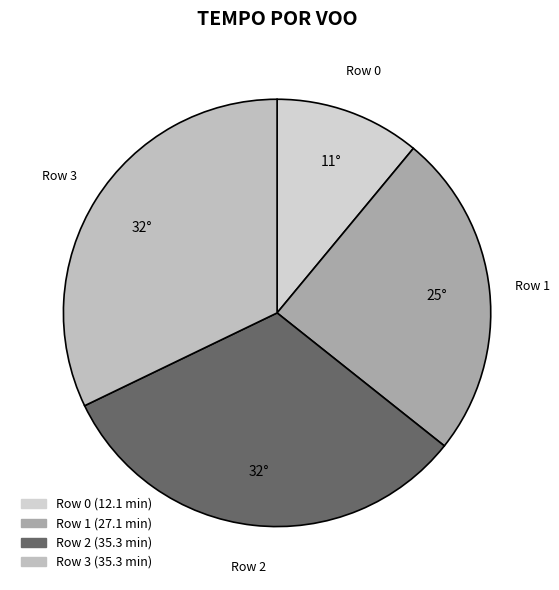

How many segments does this pie chart have?

4